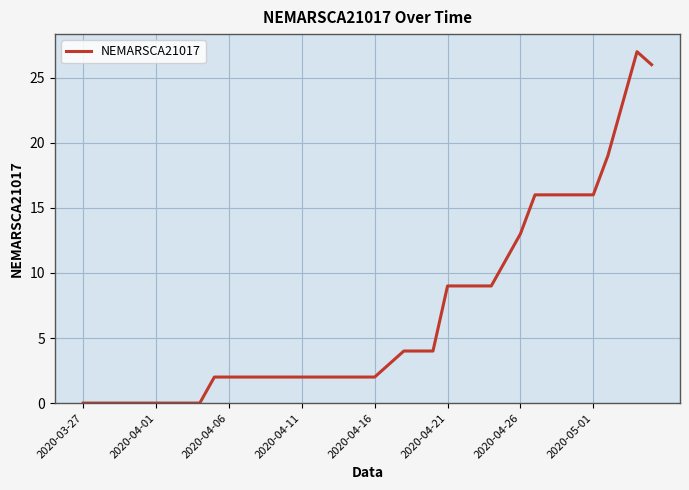

What is the difference between the maximum and minimum values?

27